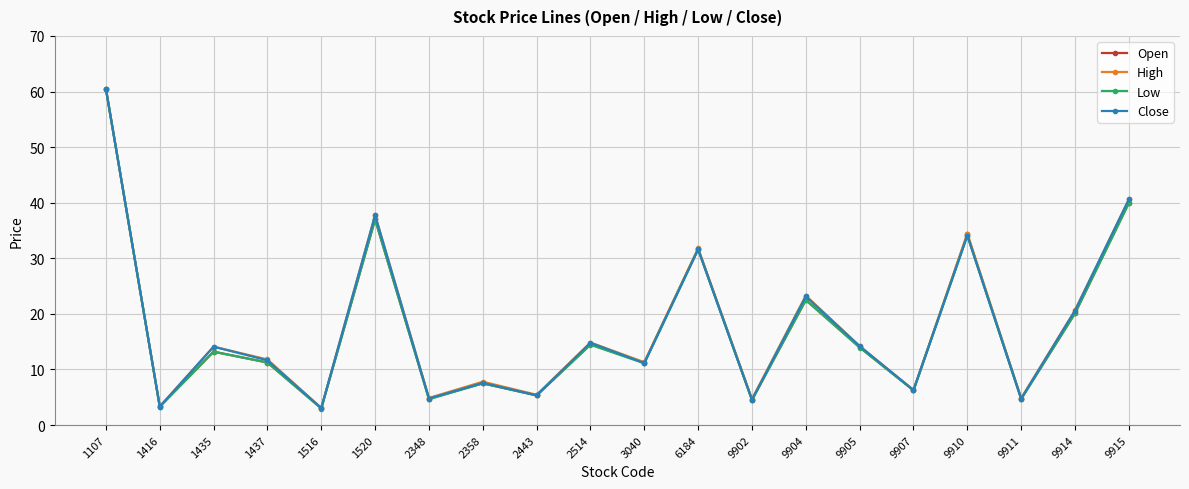

Which label corresponds to the largest value in the chart?

1107